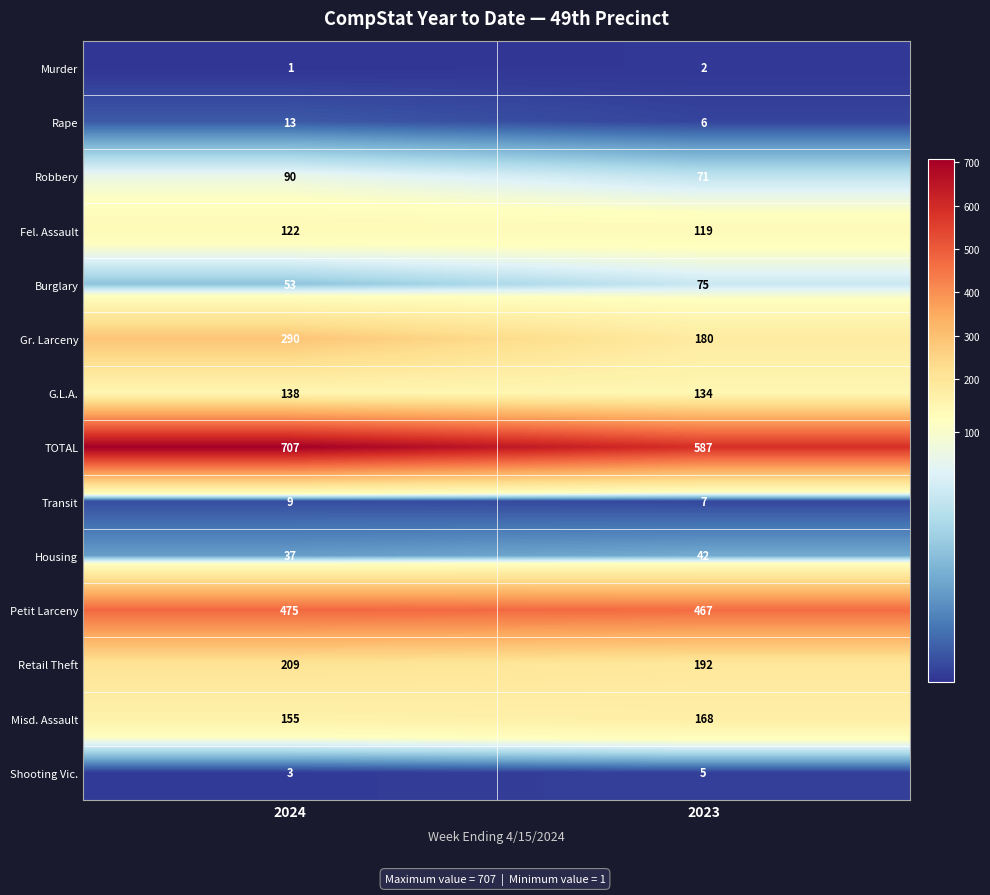

What is the total value across all series at 2023?

2055